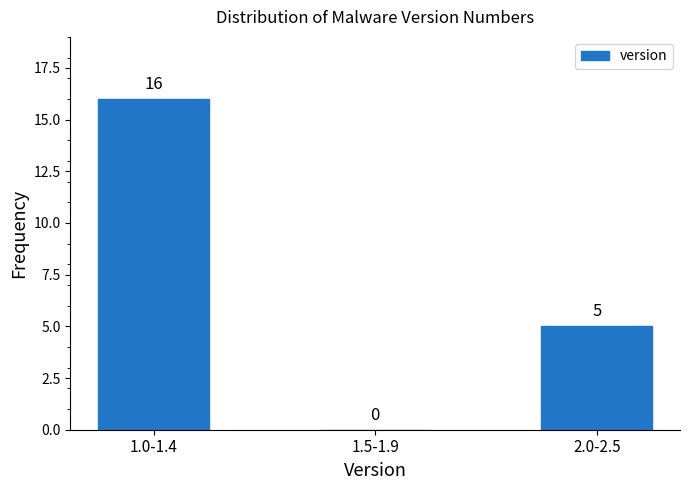

Reading left to right, what are all the values shown in this chart?

1.0-1.4=16	1.5-1.9=0	2.0-2.5=5